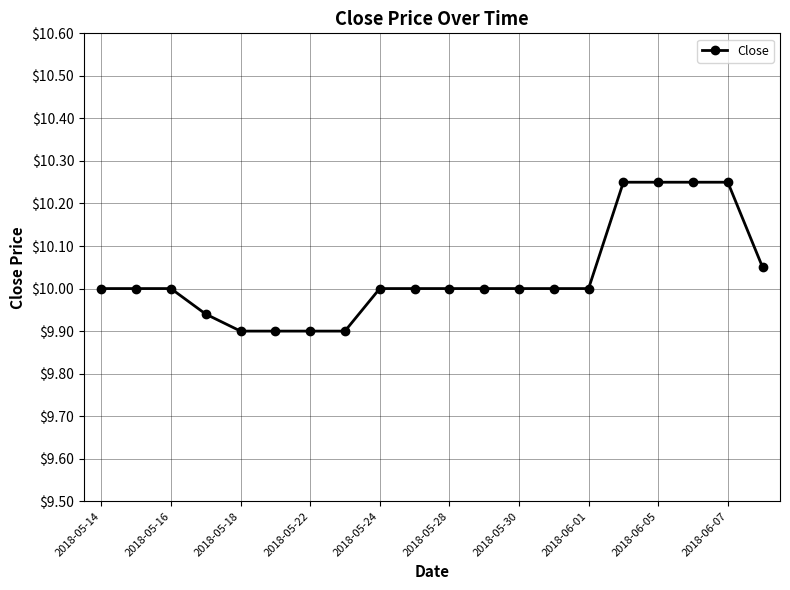

What is the average value?

10.0